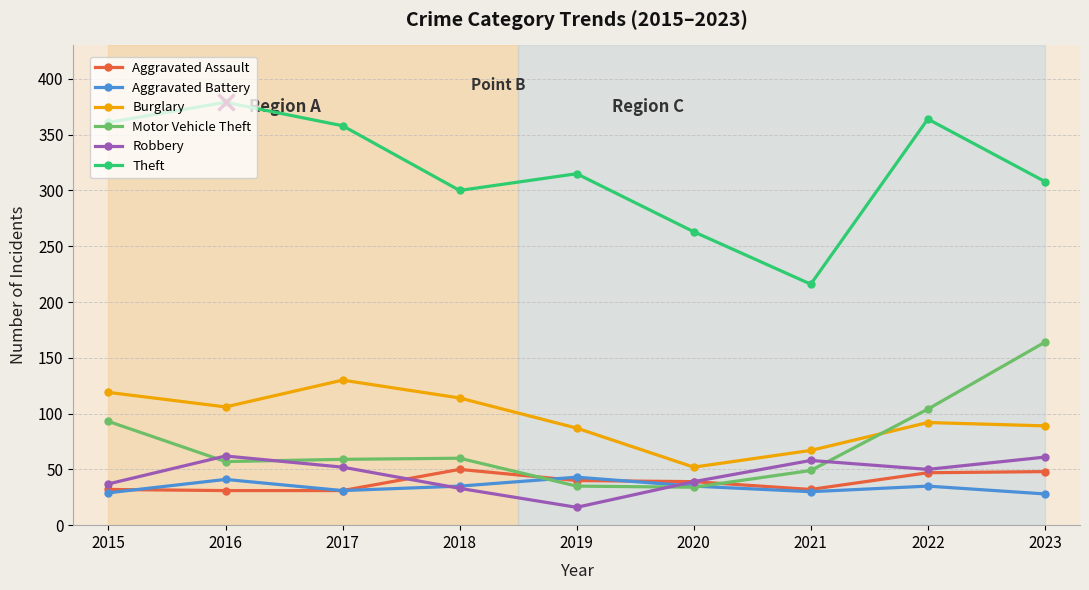

What are all the series names shown in the legend?

Aggravated Assault, Aggravated Battery, Burglary, Motor Vehicle Theft, Robbery, Theft